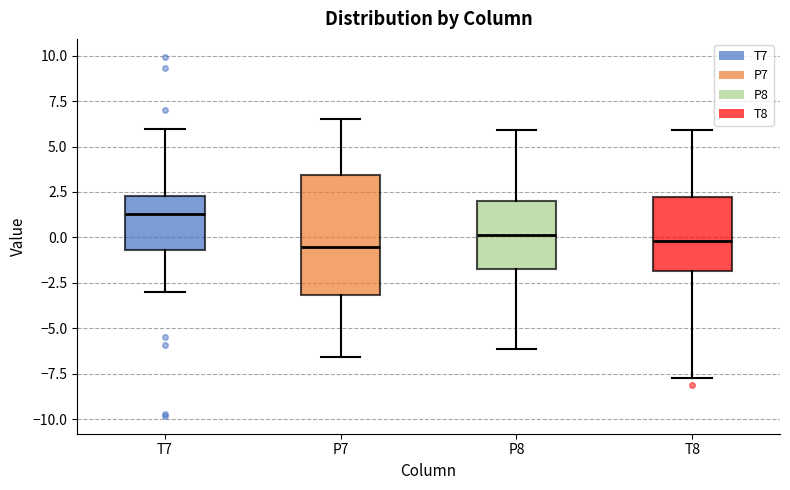

Where does the upper whisker of the box for T7 end on the y-axis? The values are not printed on the chart, so give them approximately, as read against the axis.

6.0